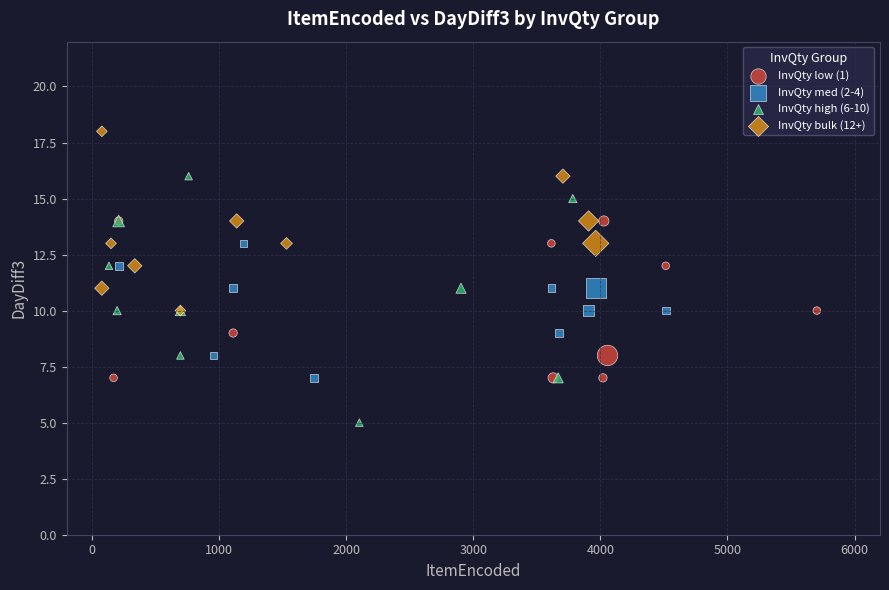

Which series reaches the maximum Y coordinate?

InvQty bulk (12+)